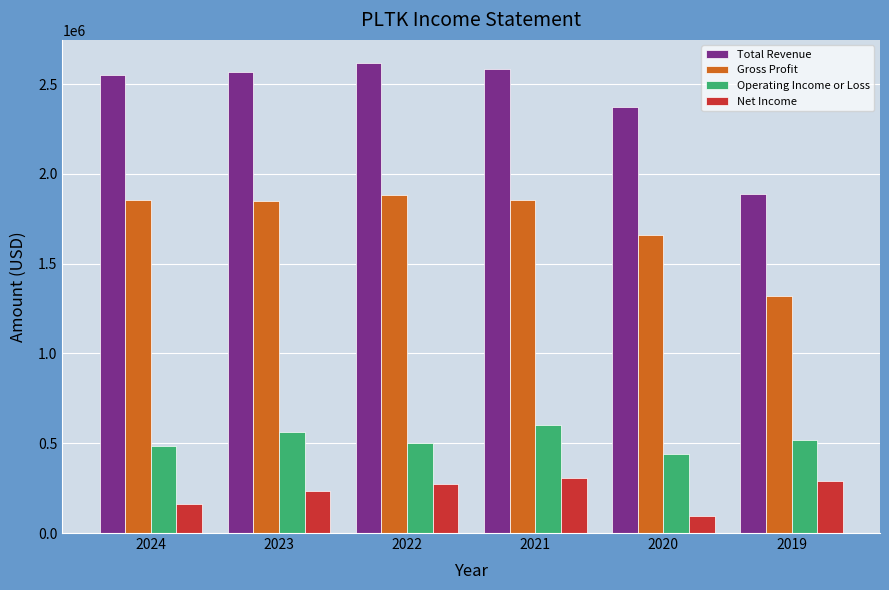

How many values in the Gross Profit series are below 1854000?

3